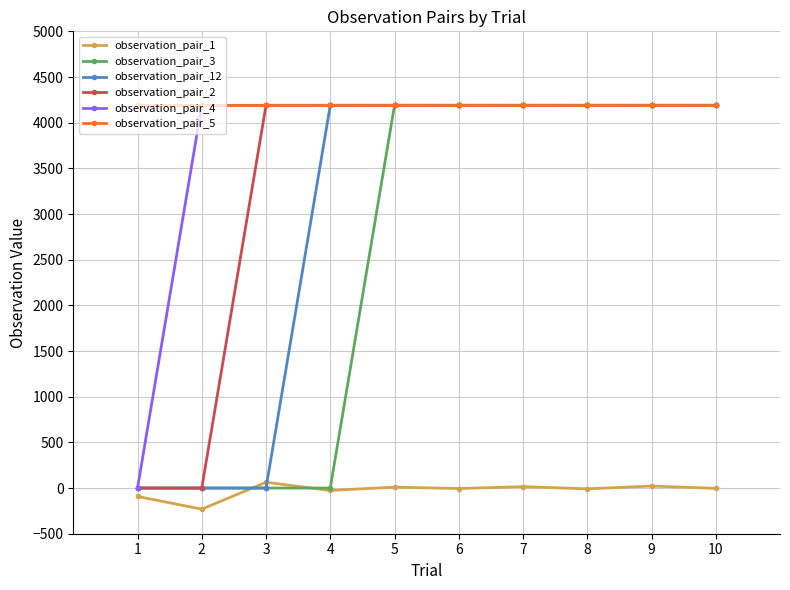

True or false: observation_pair_1 has more than 0 points higher than both neighbors.

True